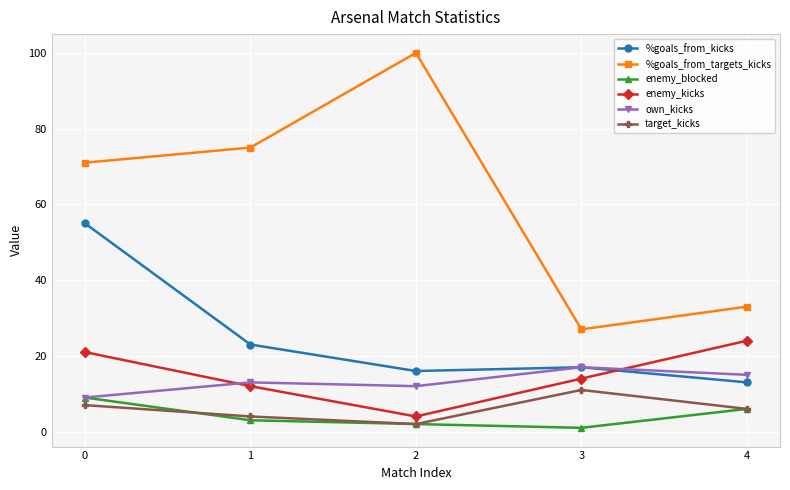

Count the number of categories in the chart.

5